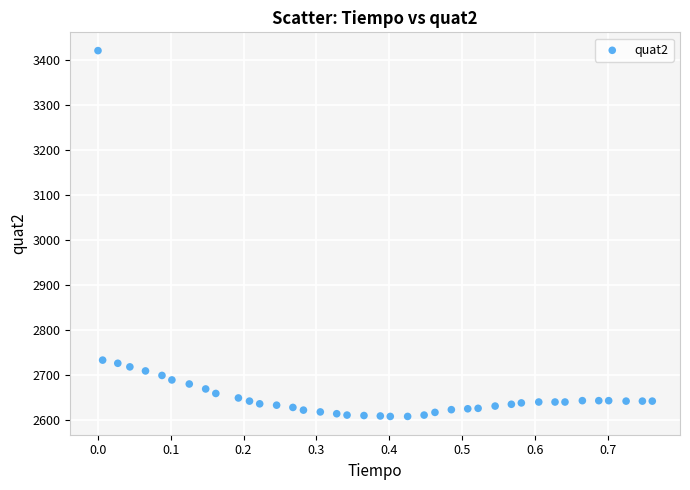

What is the range of Y values (max minus min)?

812